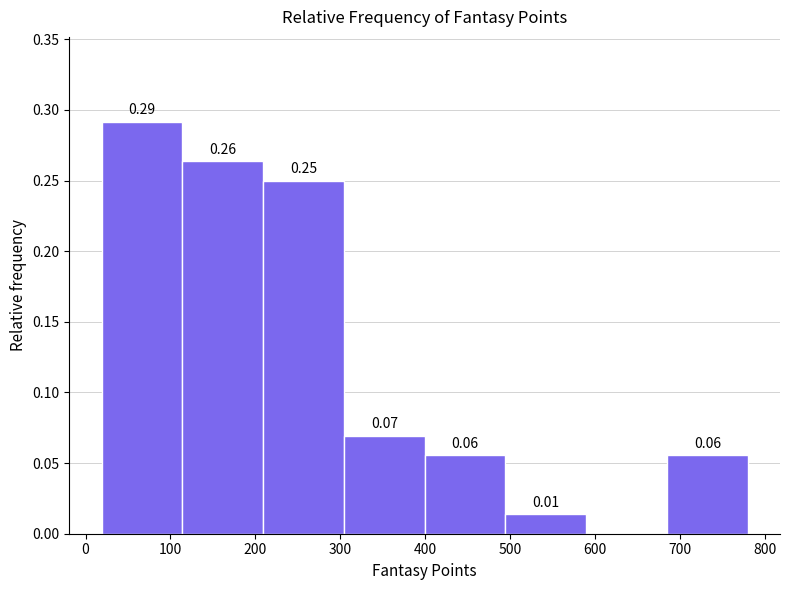

Over which range of the x-axis is the bar tallest?

20 to 110